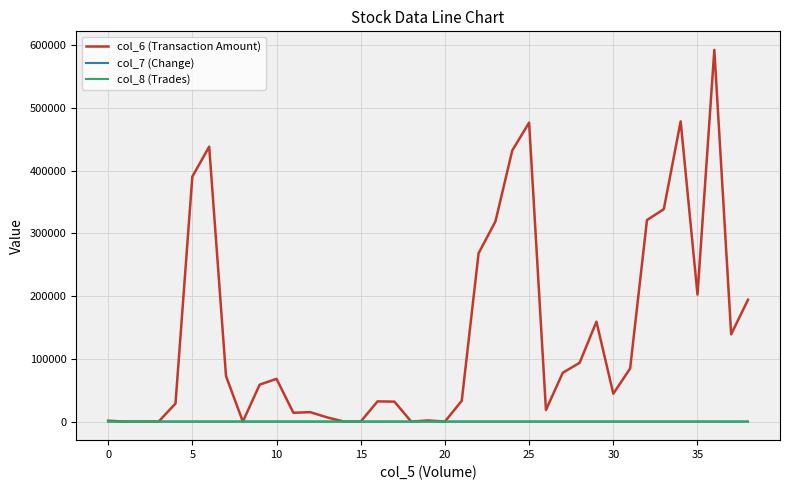

Which series has the largest range (max minus min)?

col_6 (Transaction Amount)